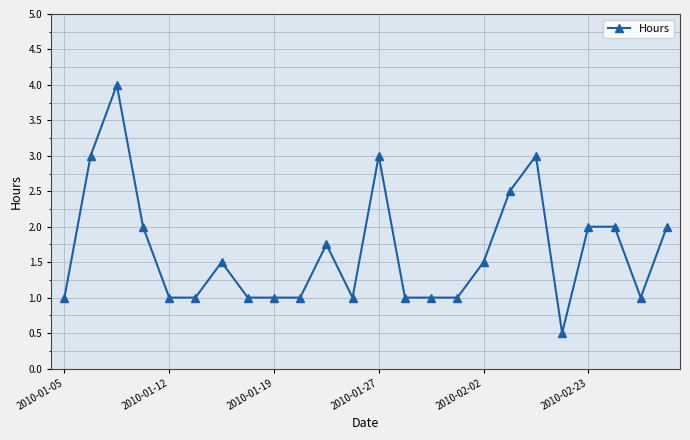

What is the value of the 4th point from the left?

2.0